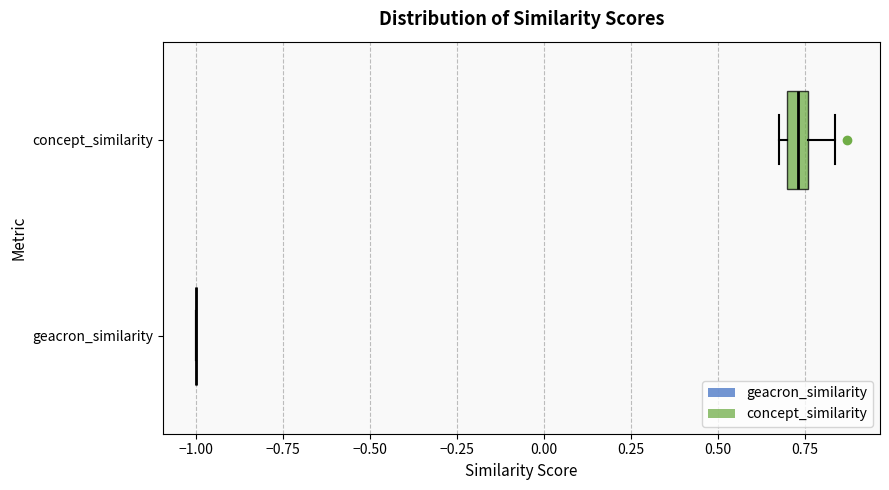

Comparing the boxes themselves (not the whiskers), which one is the widest?

concept_similarity